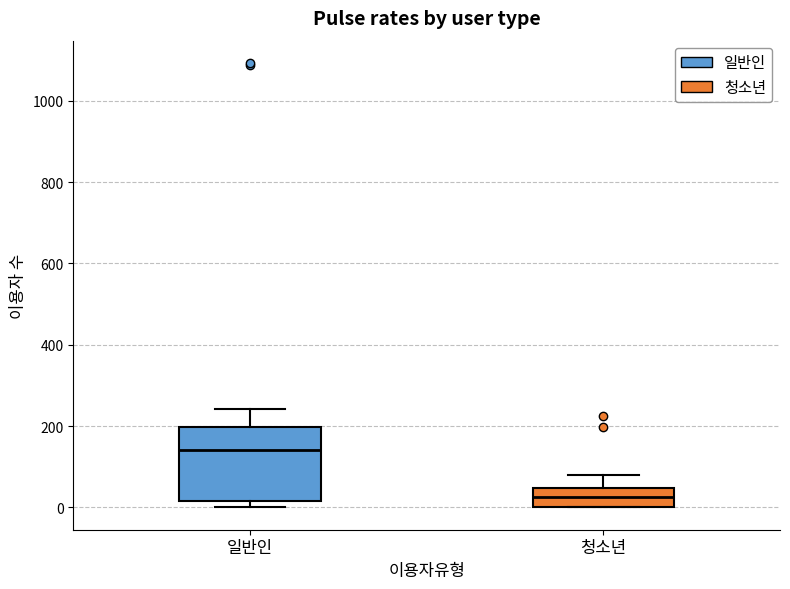

Which box's median line is the lowest?

청소년